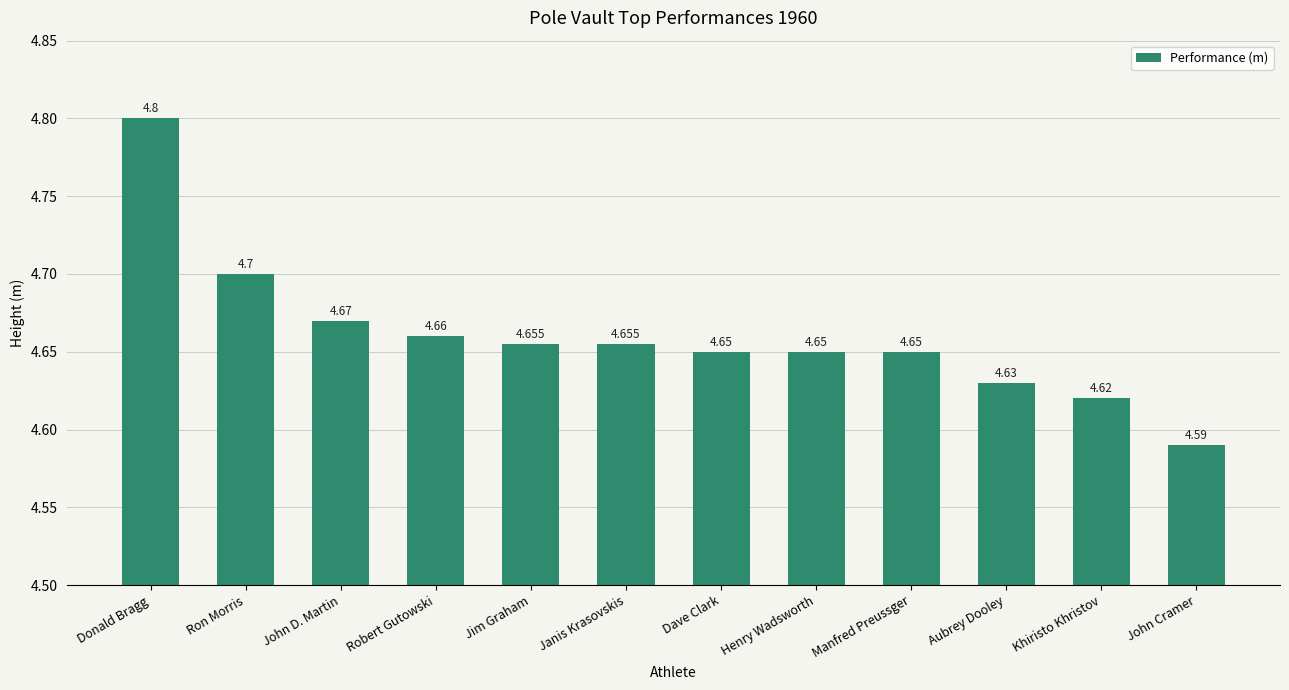

Which has a higher value, Janis Krasovskis or Henry Wadsworth?

Janis Krasovskis